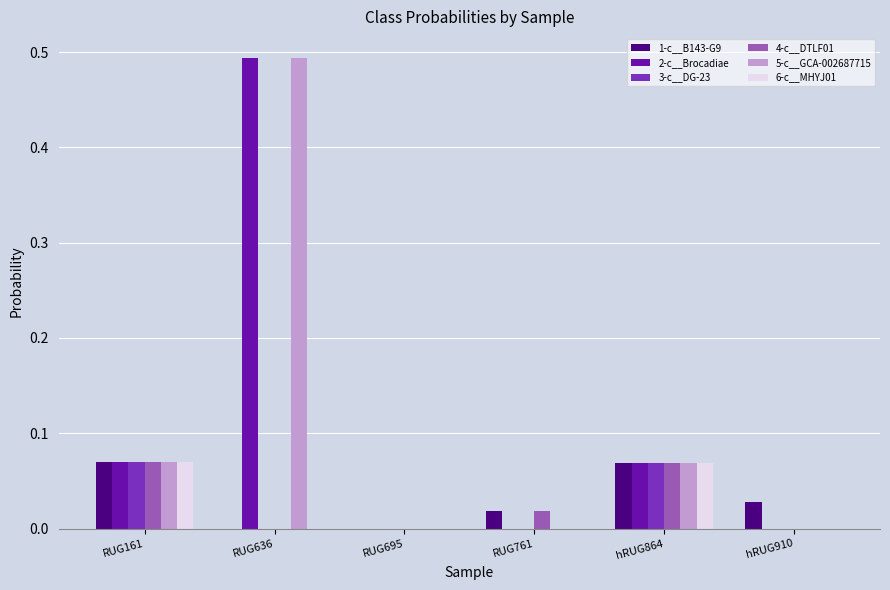

At which category is the sum across all series the highest?

RUG636